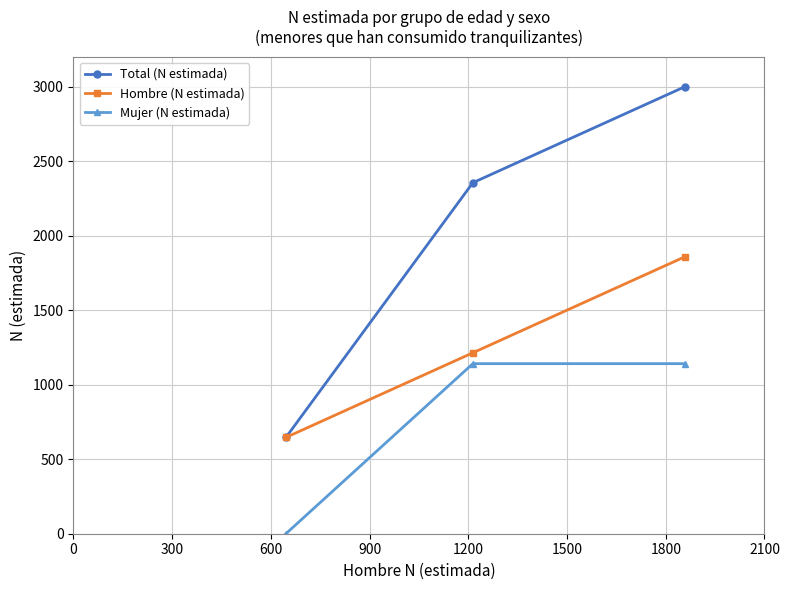

How many series are shown in this chart?

3